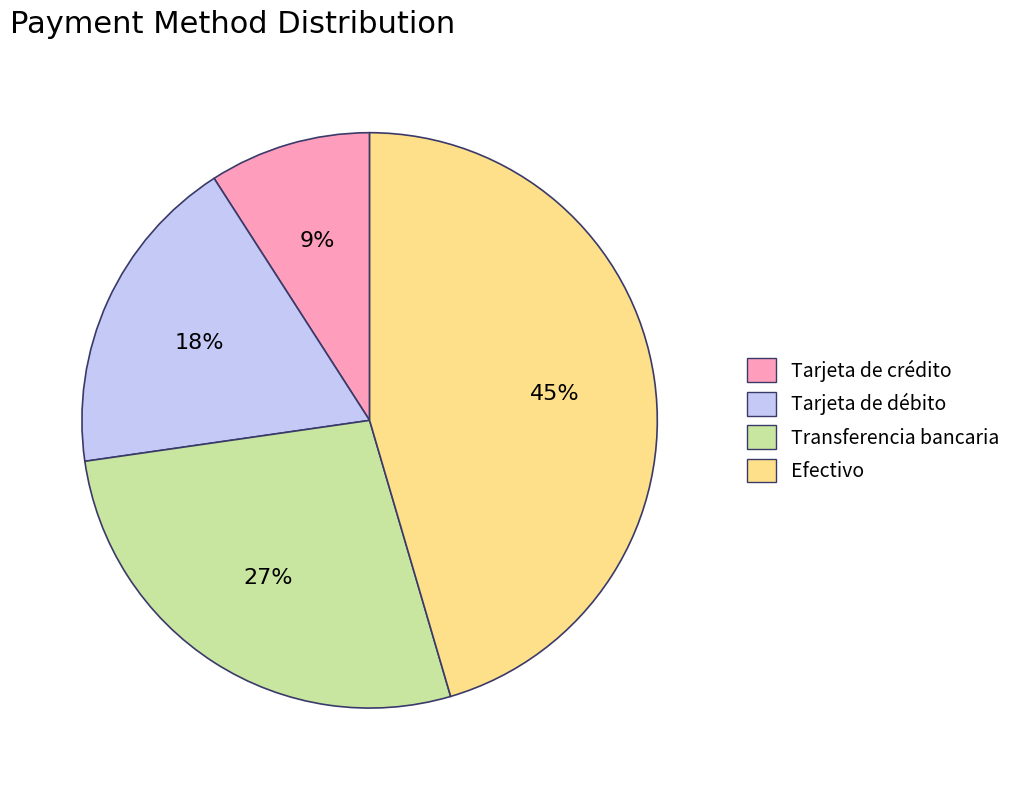

How many slices are in this pie chart?

4